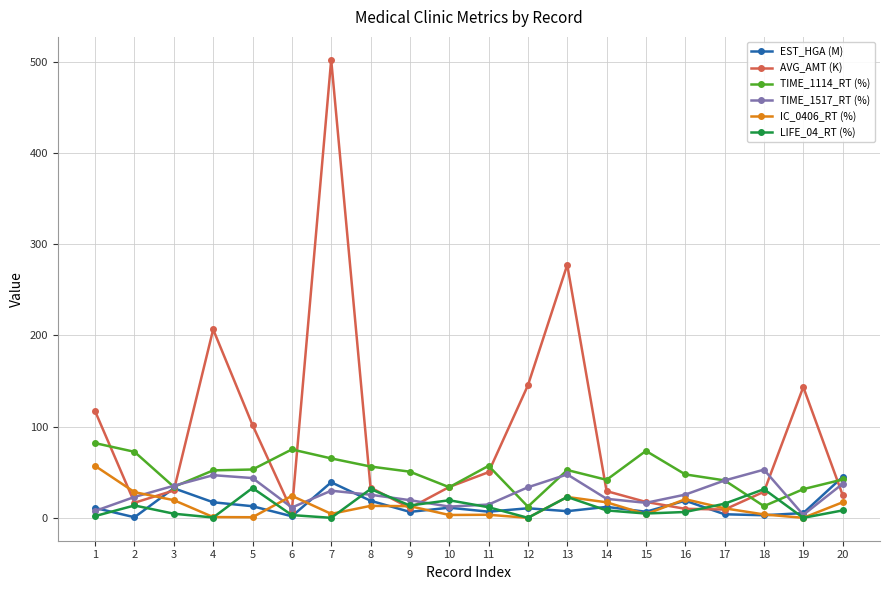

True or false: IC_0406_RT (%) has more than 0 points higher than both neighbors.

True